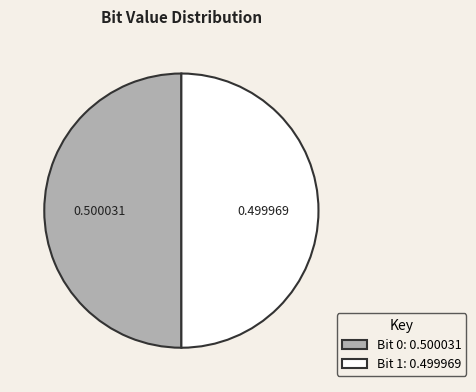

Approximately how many times larger is the value at Bit 0: 0.500031 compared to Bit 1: 0.499969?

1.0